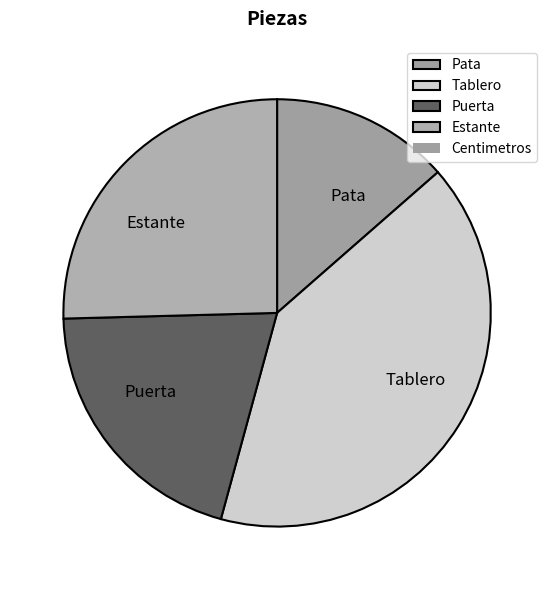

How many slices are in this pie chart?

4